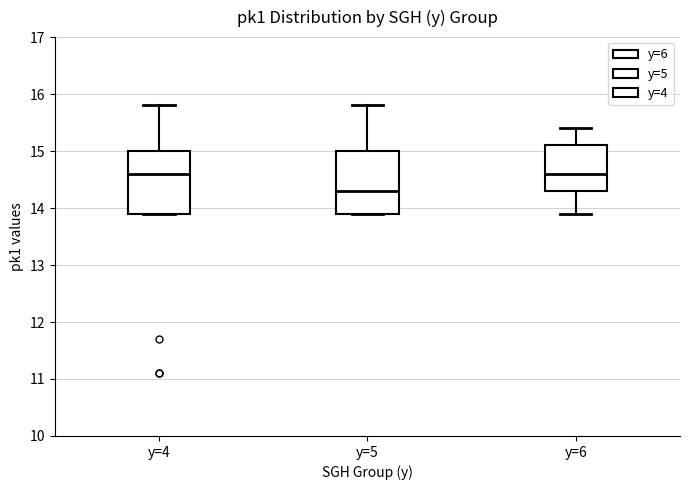

Where is the upper edge of the box for y=5 on the y-axis? The values are not printed on the chart, so give them approximately, as read against the axis.

15.0